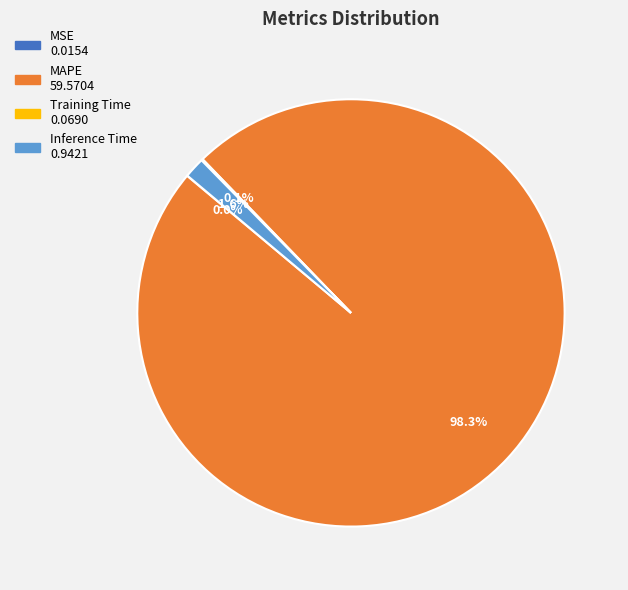

Is there any slice that represents more than half of the pie?

Yes